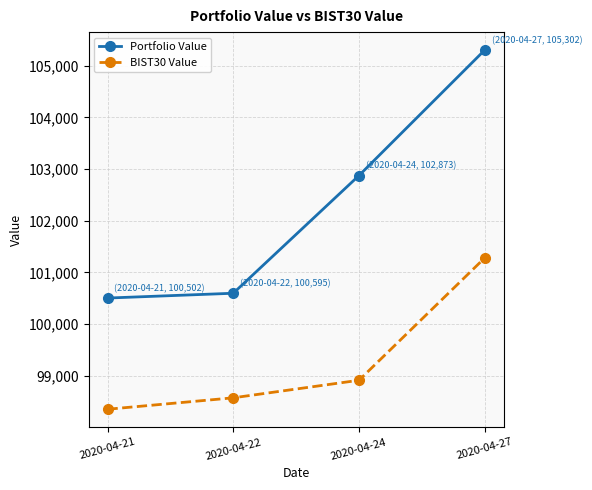

At which category is the sum across all series the highest?

2020-04-27